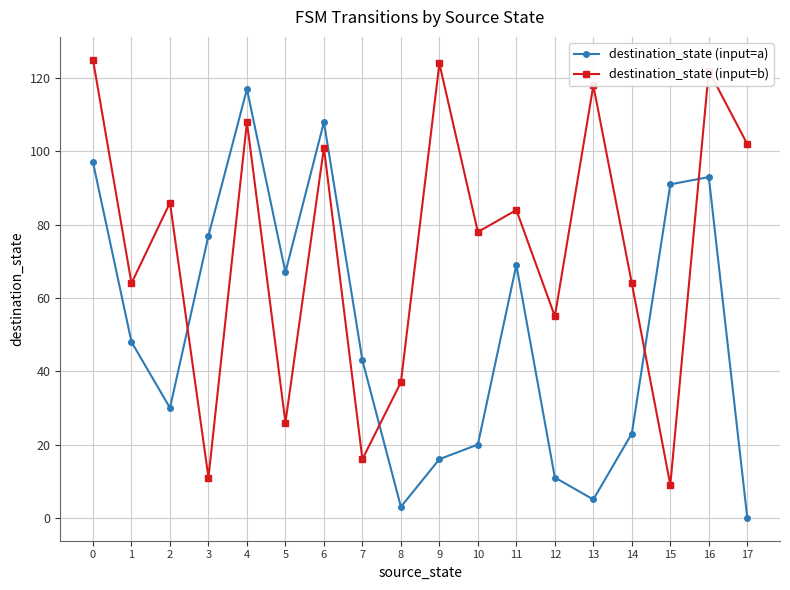

Between 2 and 5, which series saw the biggest shift?

destination_state (input=b)